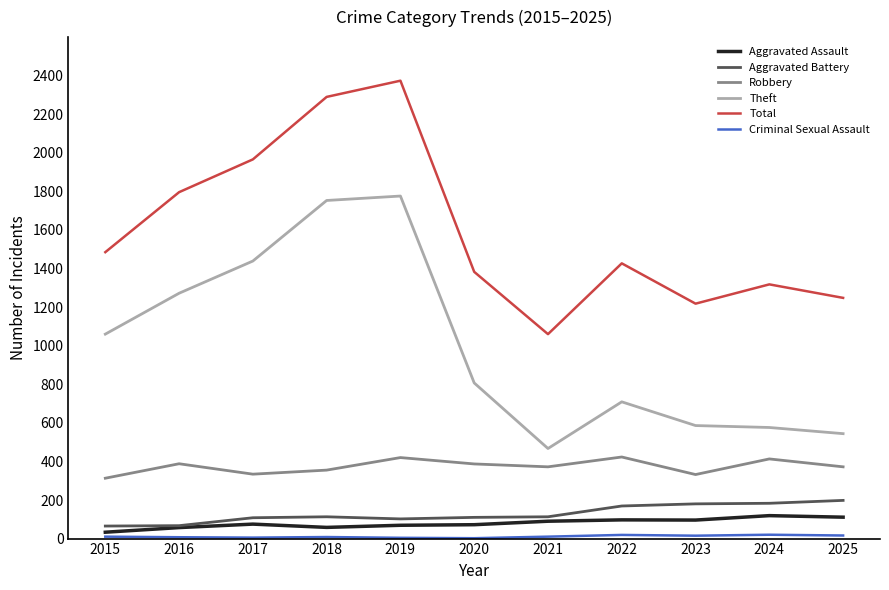

True or false: Total and Theft cross at least once.

False